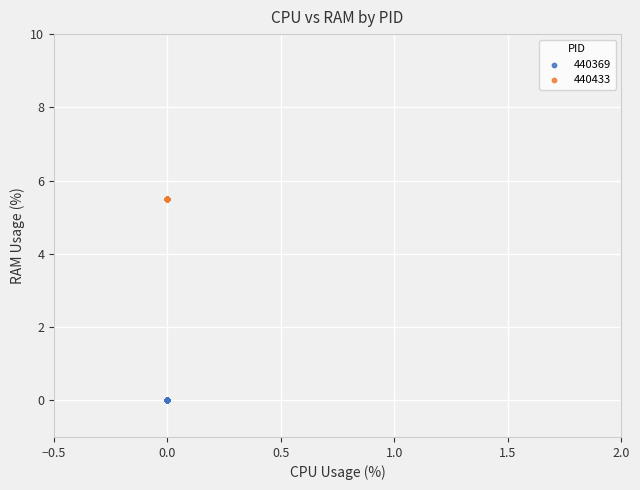

What are all the series names shown in the legend?

440369, 440433